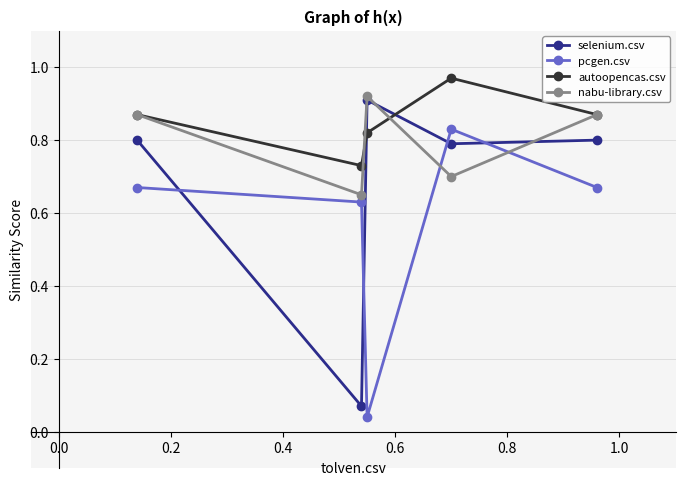

At how many categories does at least one series exceed 0?

5